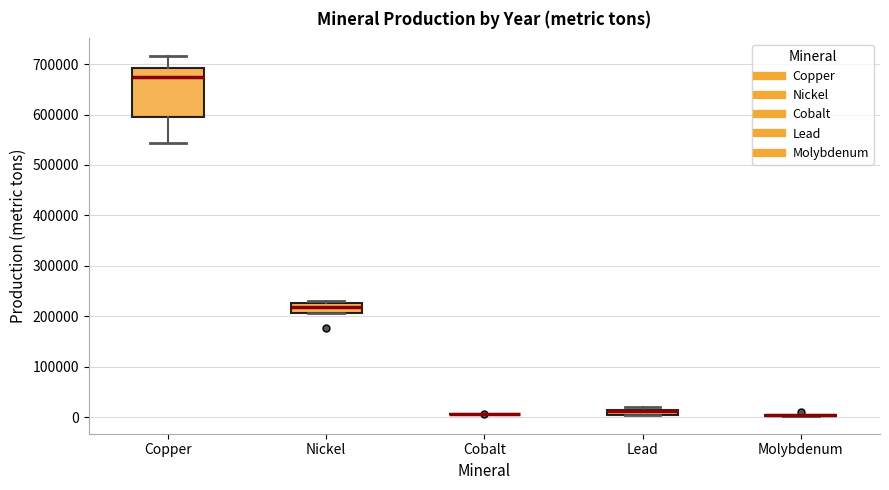

Comparing the boxes themselves (not the whiskers), which one is the tallest?

Copper